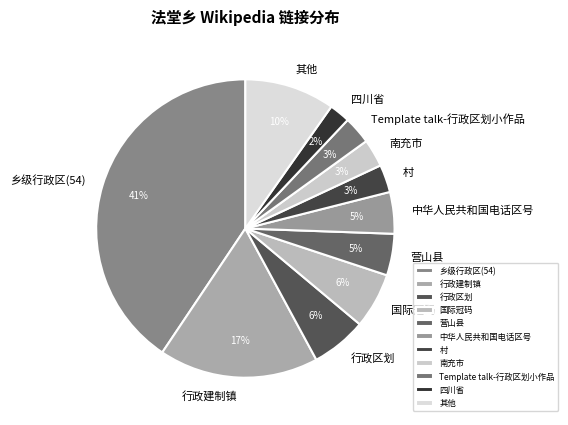

To the nearest percent, what percentage of the pie is 南充市?

3%